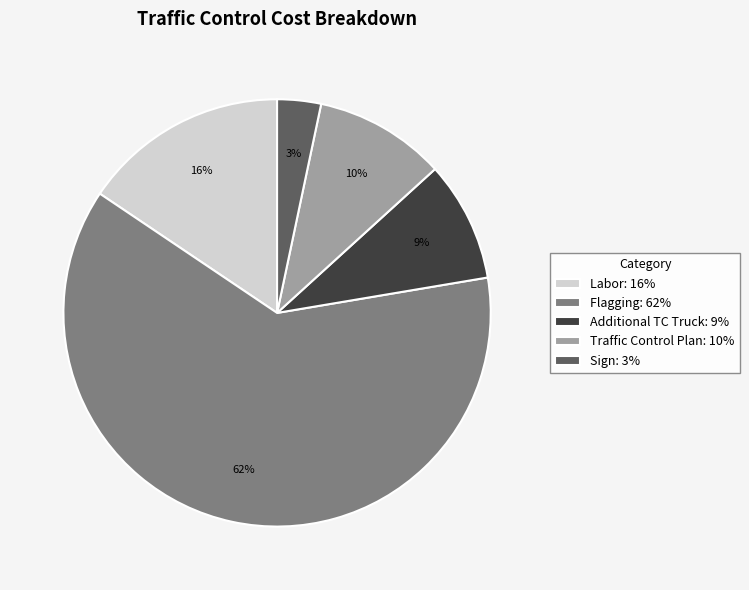

Is it true that Additional TC Truck is 23% of the pie?

False